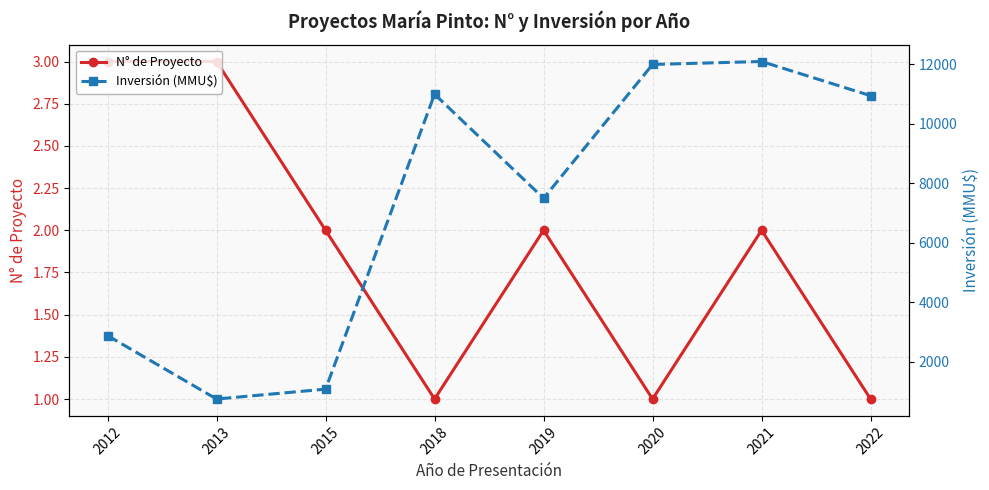

List the labels in order of N° de Proyecto value, smallest first.

2018, 2020, 2022, 2015, 2019, 2021, 2012, 2013